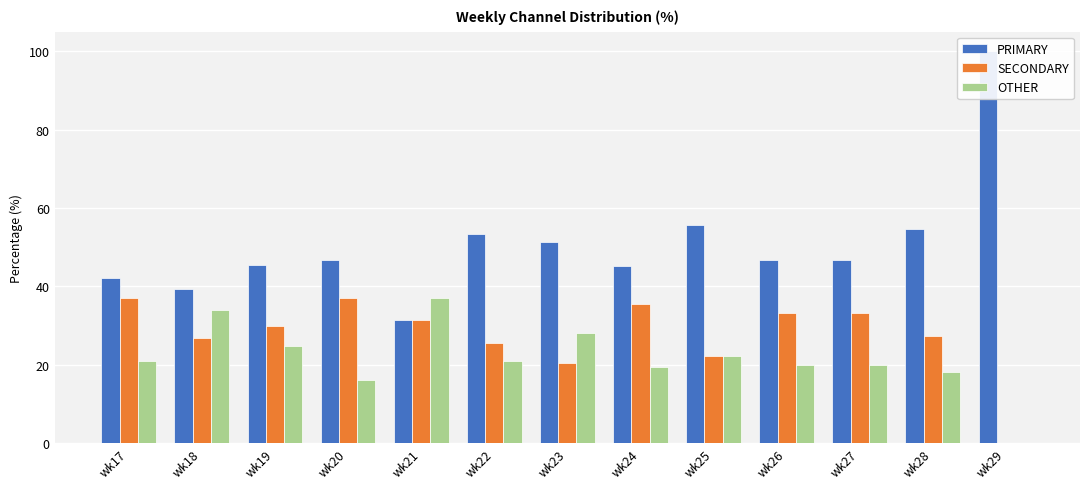

What is the difference between the PRIMARY values at wk17 and wk29?

58.0